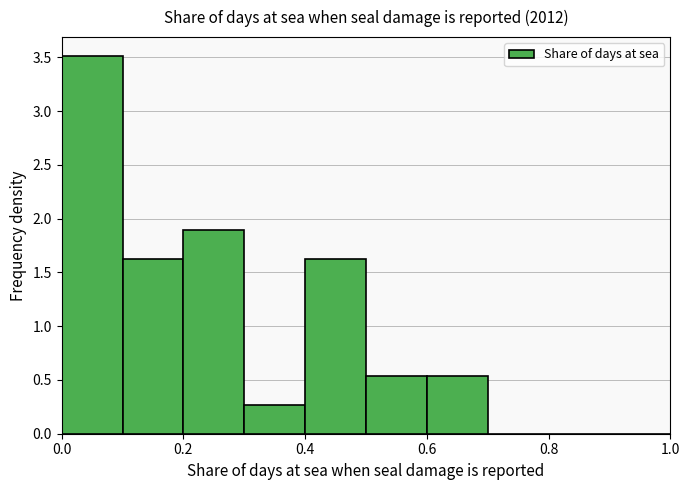

Over which range of the x-axis is the bar tallest?

0.0 to 0.1